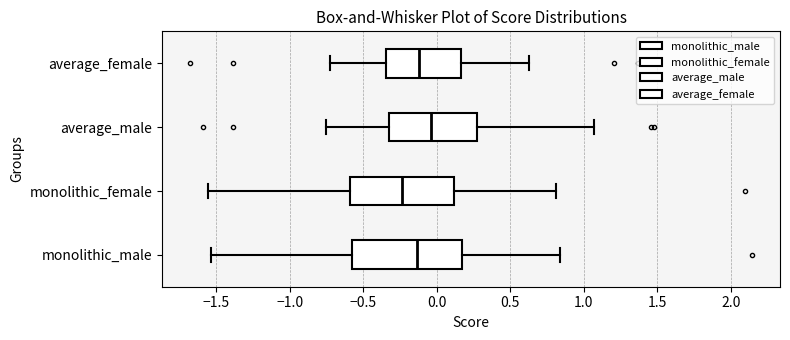

Reading bottom to top, read every box against the x-axis: the position of its median line, the range the box covers, and the ends of its whiskers. The values are not printed on the chart, so give them approximately, as read against the axis.

monolithic_male: median -0.15, box -0.60 to 0.15, whiskers -1.55 to 0.85
monolithic_female: median -0.25, box -0.60 to 0.10, whiskers -1.55 to 0.80
average_male: median -0.05, box -0.30 to 0.25, whiskers -0.75 to 1.05
average_female: median -0.10, box -0.35 to 0.15, whiskers -0.75 to 0.65